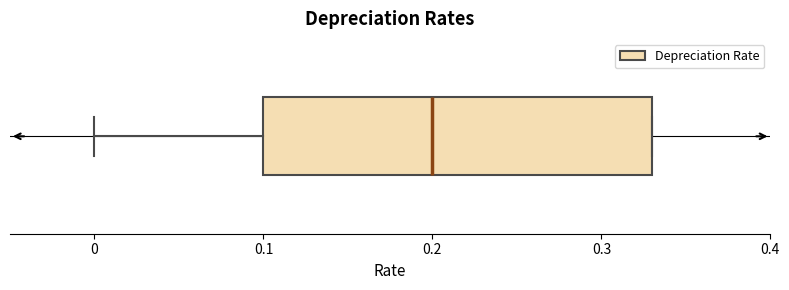

Transcribe this box plot: give where the median line is, the range the box spans, and where the two whiskers end, as read against the x-axis. The values are not printed on the chart, so give them approximately, as read against the axis.

median 0.20, box 0.10 to 0.33, whiskers 0.00 to 0.33